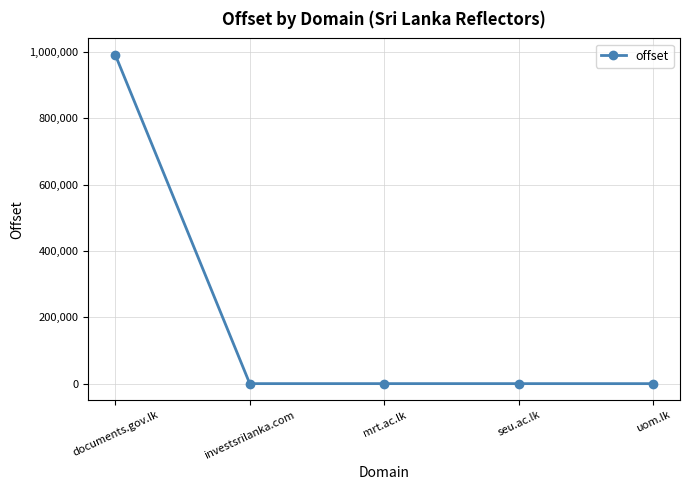

The value at documents.gov.lk is 991803. True or false?

True